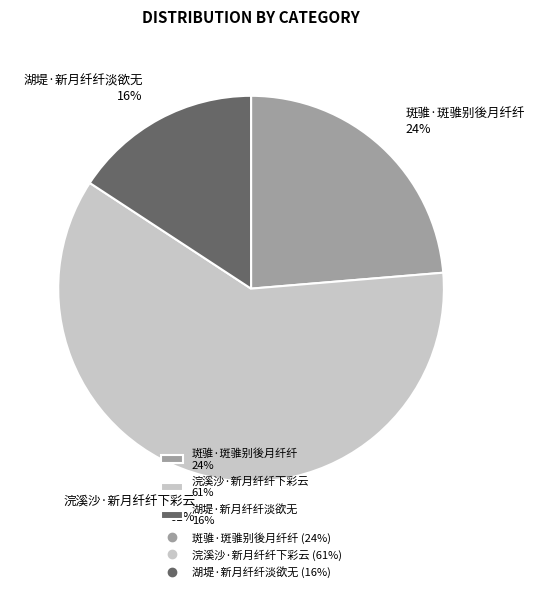

To the nearest percent, what is the combined percentage of 浣溪沙·新月纤纤下彩云 and 湖堤·新月纤纤淡欲无?

76%